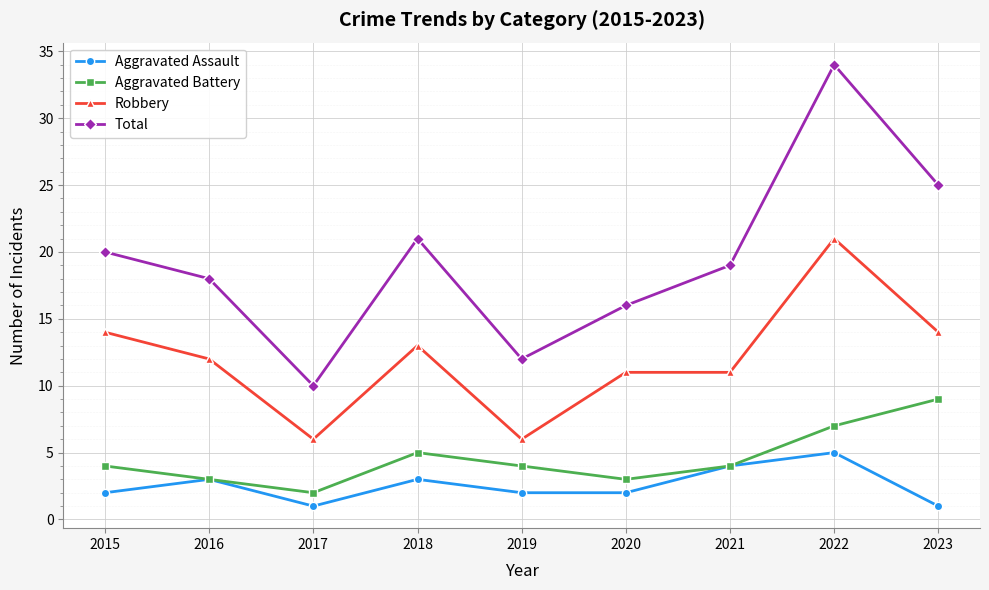

At how many categories does at least one series exceed 29?

1